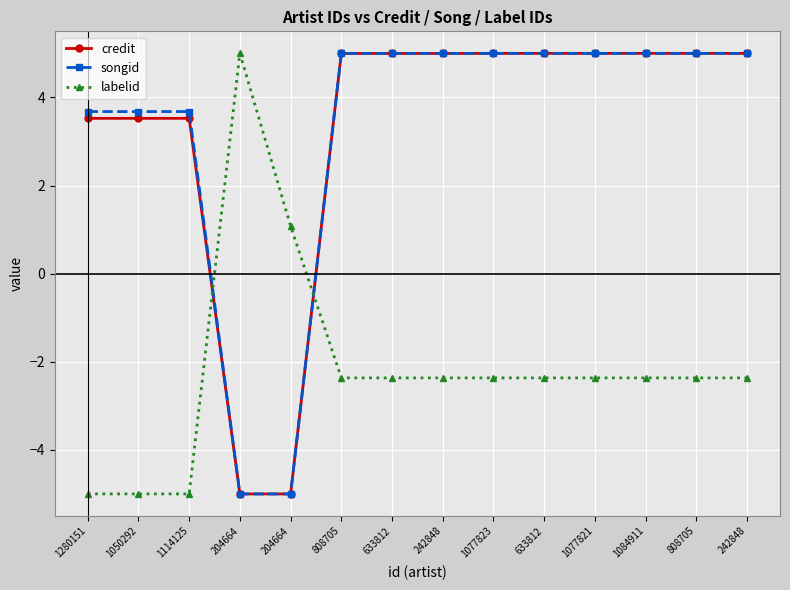

What is the value of the labelid point at the 3rd from the left?

-5.0